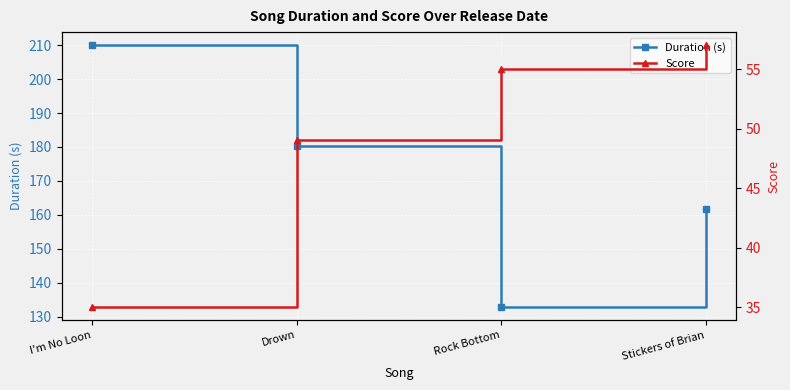

At which category is the sum across all series the highest?

I'm No Loon